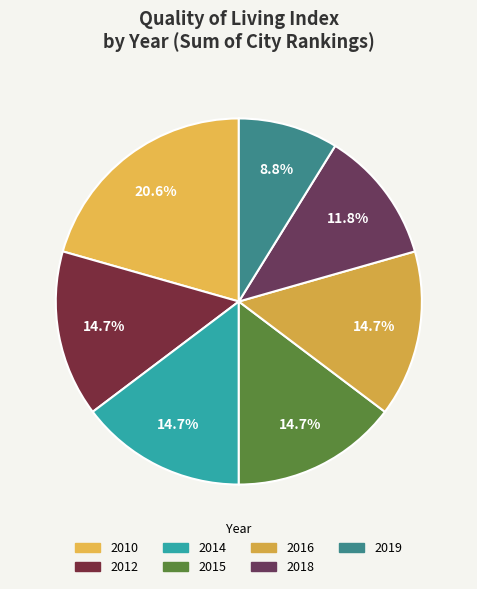

Which has a higher value, 2012 or 2016?

2012